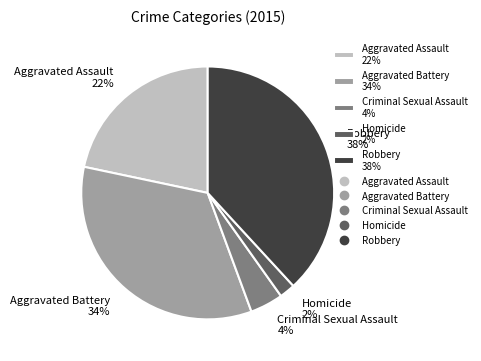

What is the largest slice in the pie chart?

Robbery